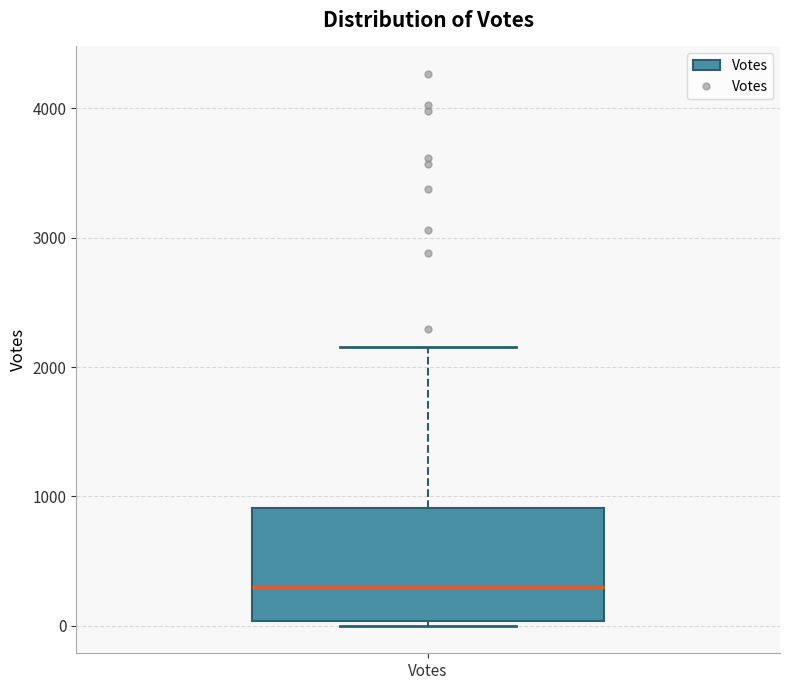

Transcribe this box plot: give where the median line is, the range the box spans, and where the two whiskers end, as read against the y-axis. The values are not printed on the chart, so give them approximately, as read against the axis.

median 300, box 0 to 900, whiskers 0 (just below the box's lower edge) to 2200